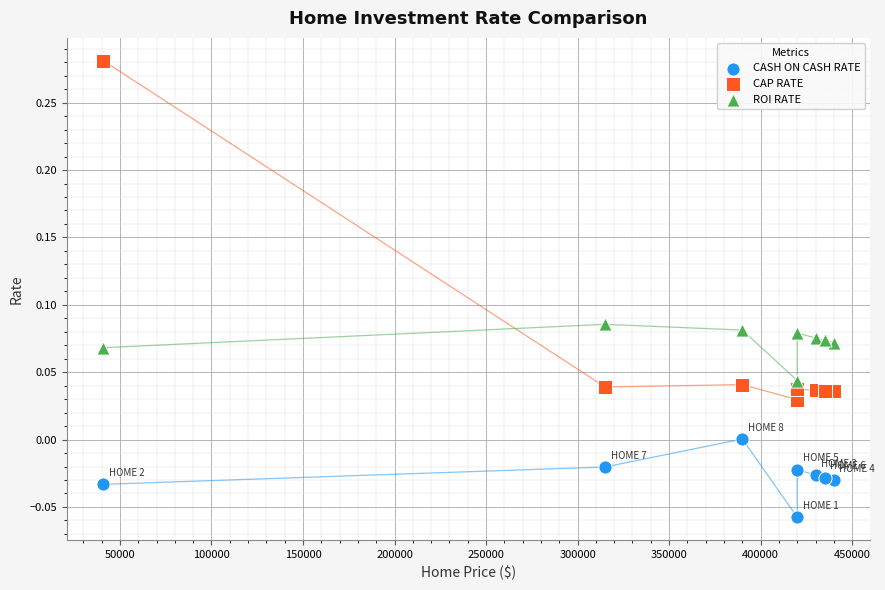

Which series has the widest spread of Y values?

CAP RATE